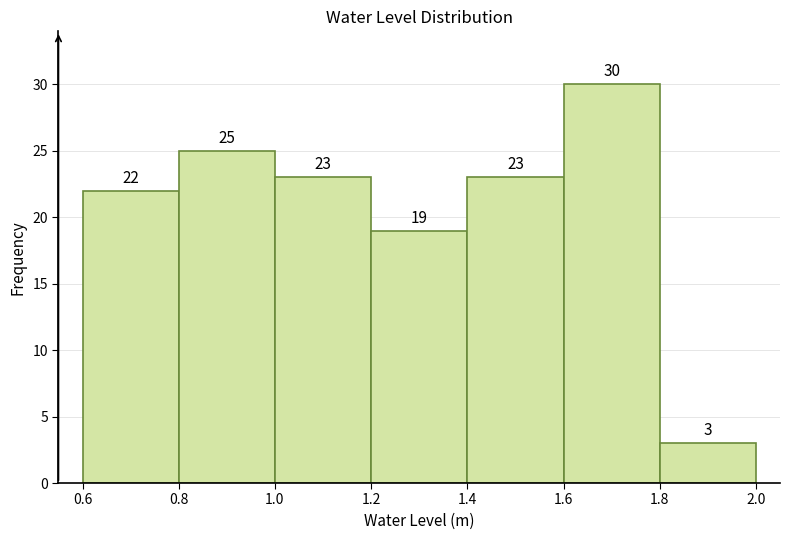

How tall is the bar that spans 1.0 to 1.2 on the x-axis?

23